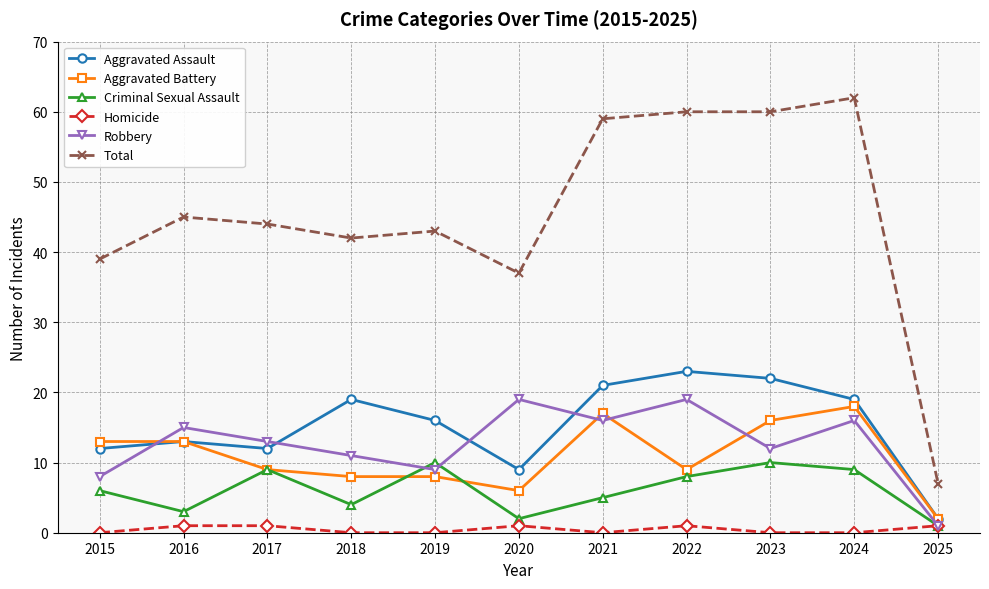

At which category is the sum across all series the highest?

2024